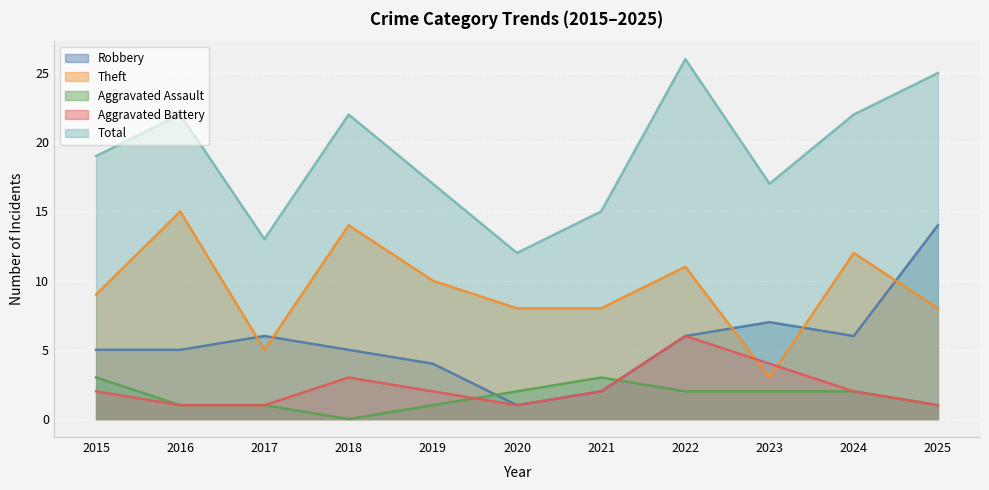

Between 2016 and 2021, which is larger?

2016